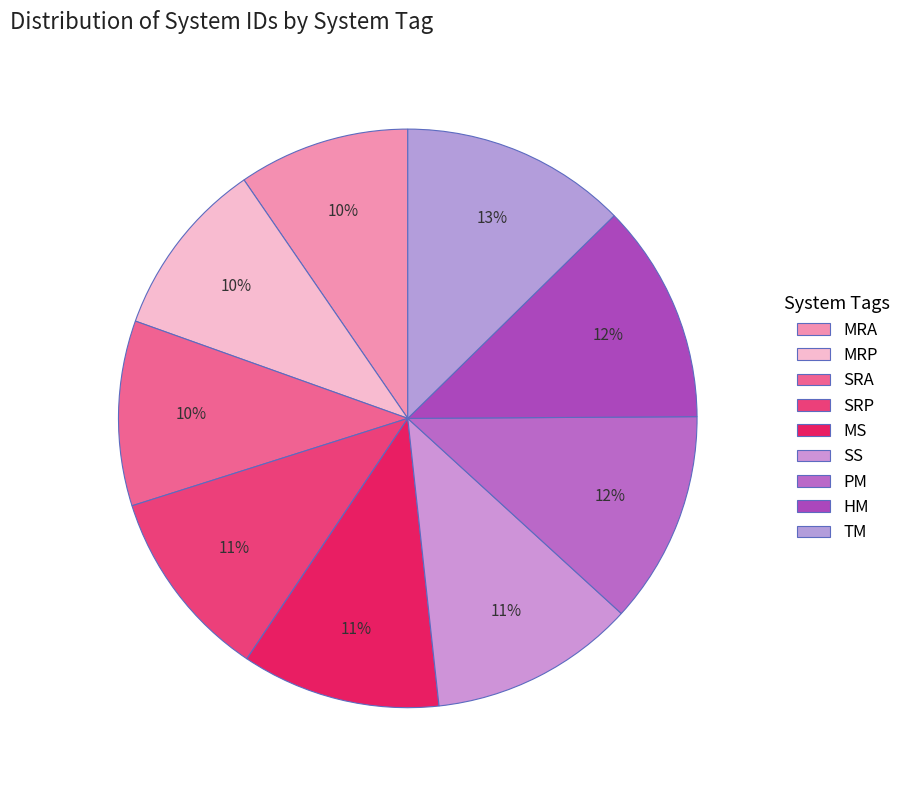

How many slices are in this pie chart?

9